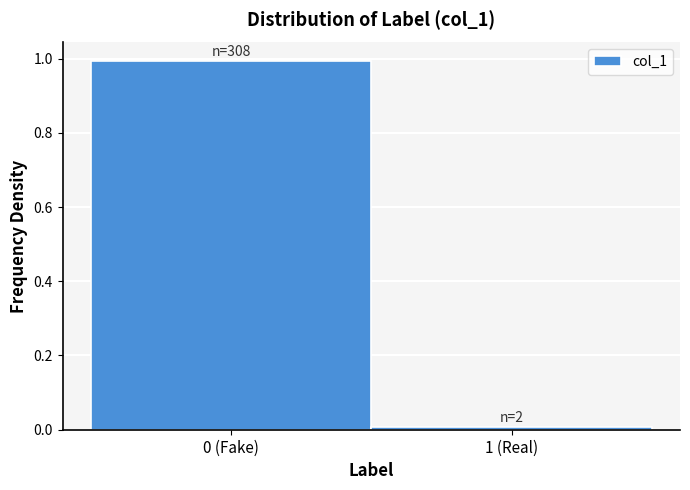

At which category does the chart reach its minimum across all series?

1 (Real)